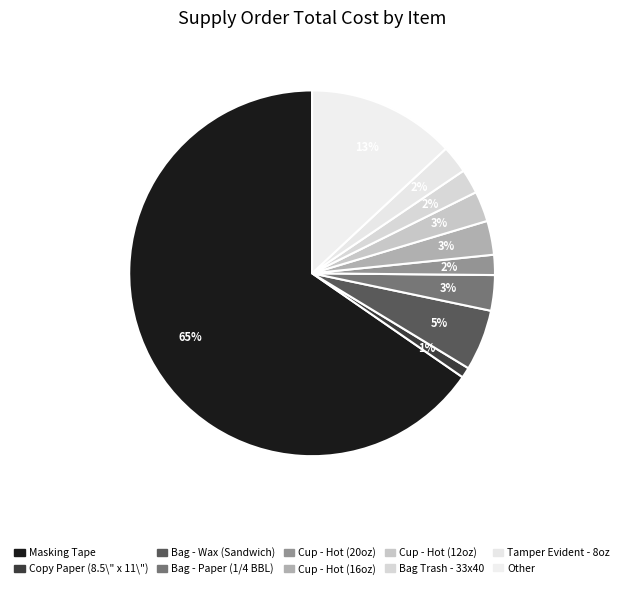

How many slices are in this pie chart?

10